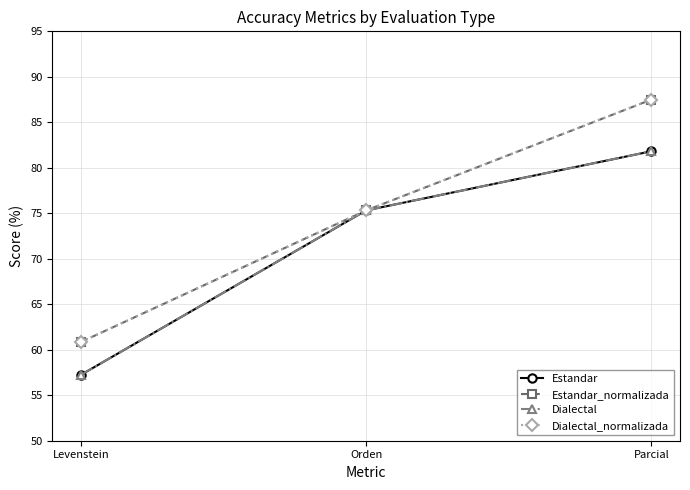

At how many categories does at least one series exceed 87?

1